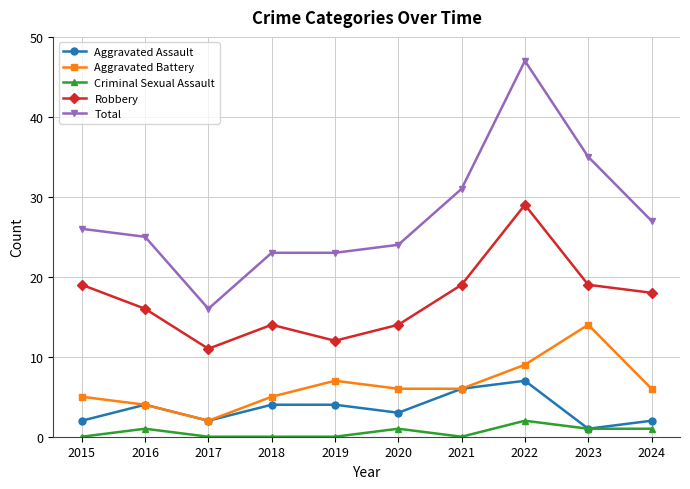

What is the highest value of the Robbery series?

29